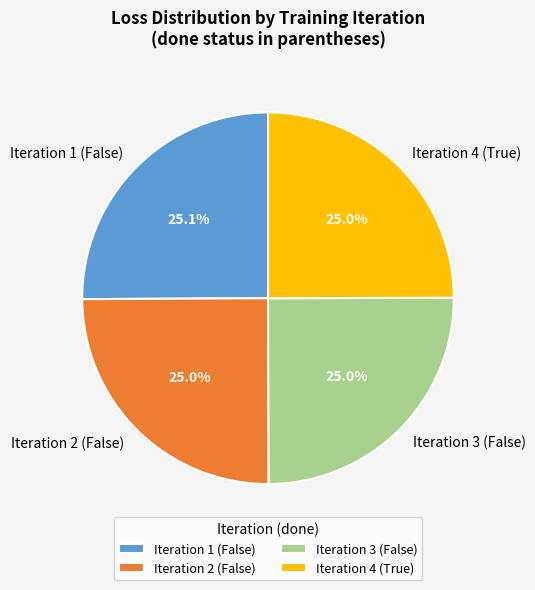

Is there any slice that represents more than half of the pie?

No